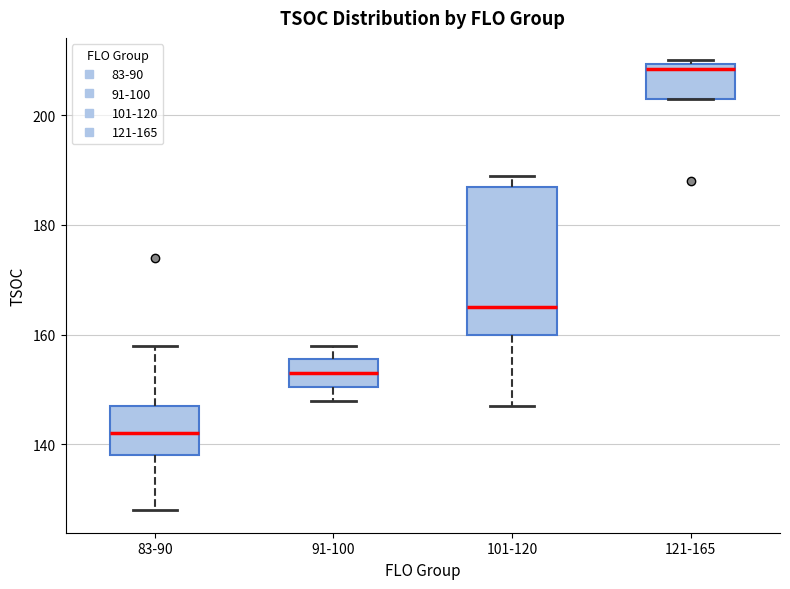

Which box's median line is the highest?

121-165